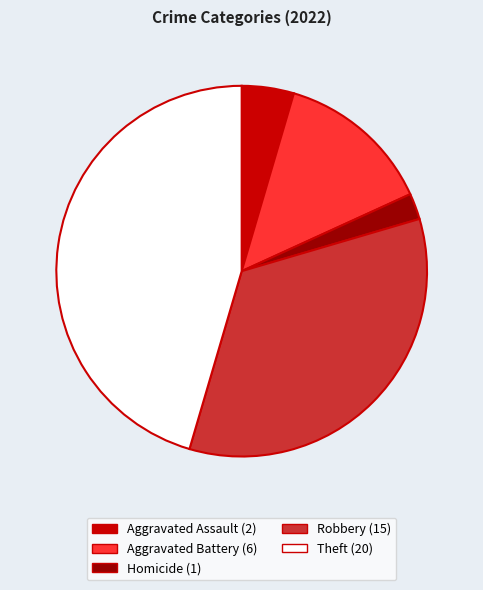

How many segments does this pie chart have?

5